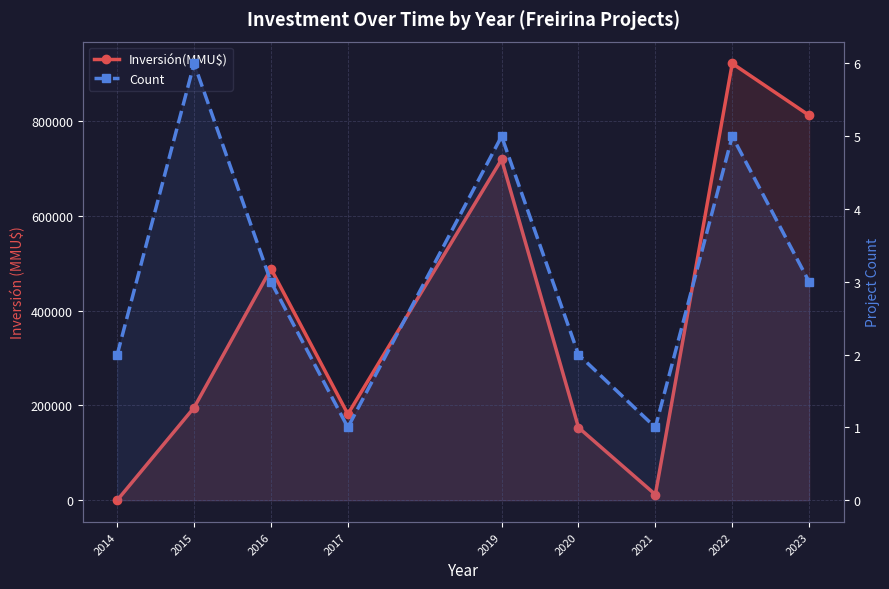

Which has a higher value, 2022 or 2023?

2022